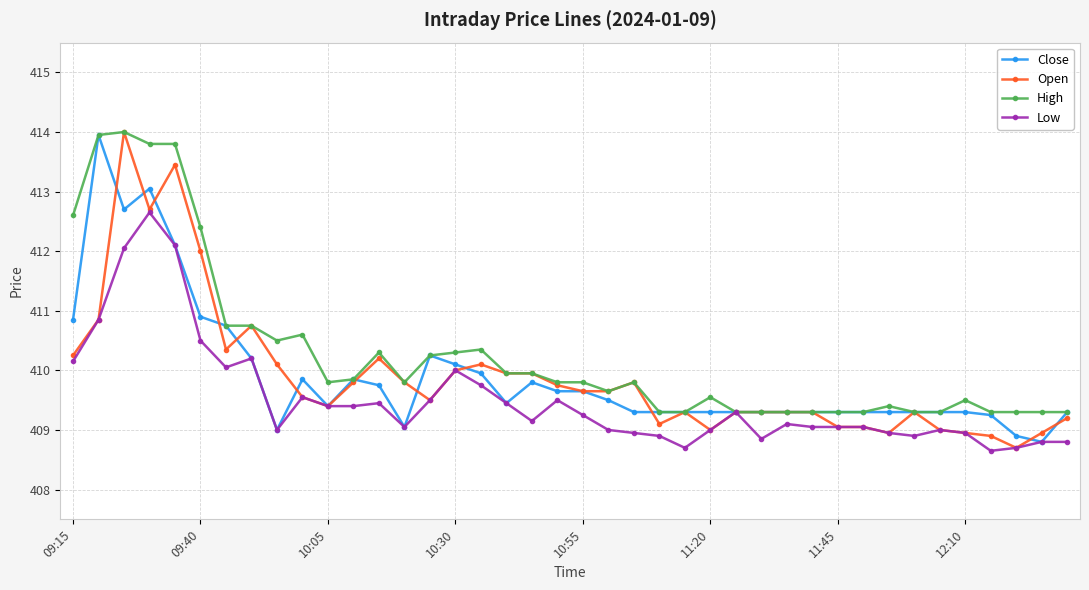

What is the maximum value shown in the chart?

414.0